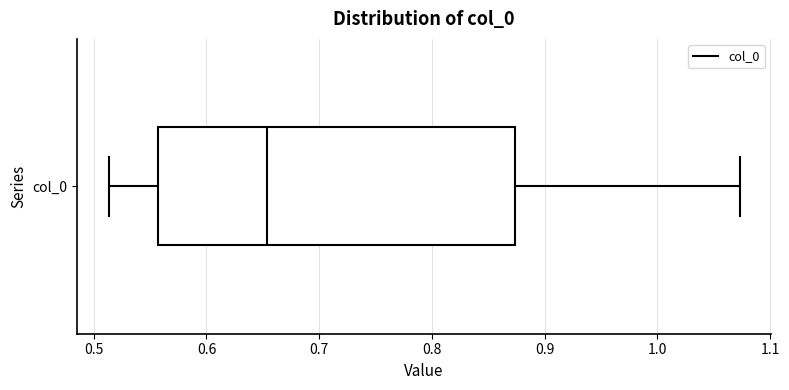

Where does the median line of the box for col_0 sit on the x-axis? The values are not printed on the chart, so give them approximately, as read against the axis.

0.65